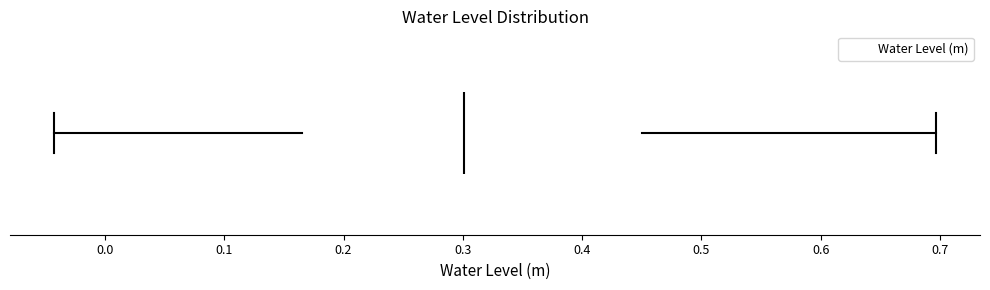

Transcribe this box plot: give where the median line is, the range the box spans, and where the two whiskers end, as read against the x-axis. The values are not printed on the chart, so give them approximately, as read against the axis.

median 0.30, box 0.16 to 0.45, whiskers -0.04 to 0.70